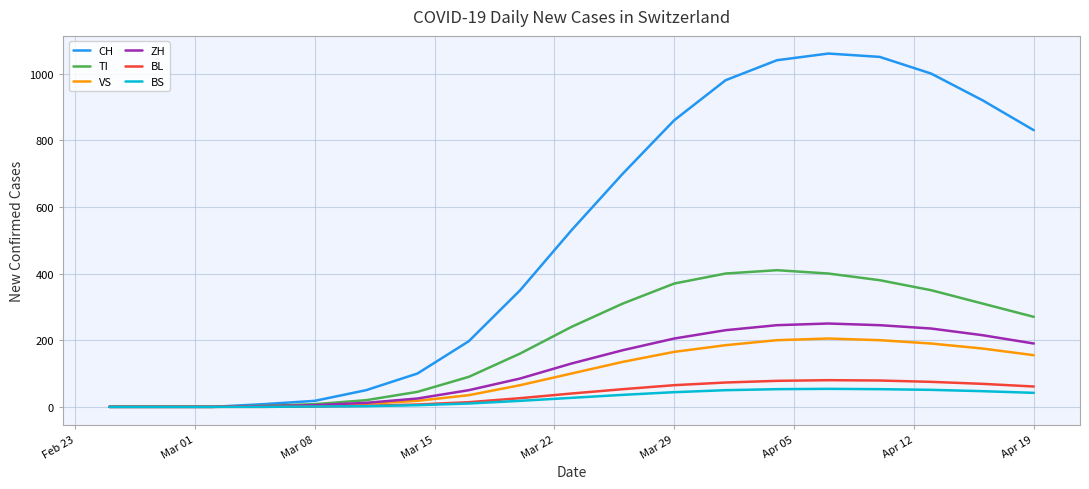

Which series has the widest spread of values?

CH